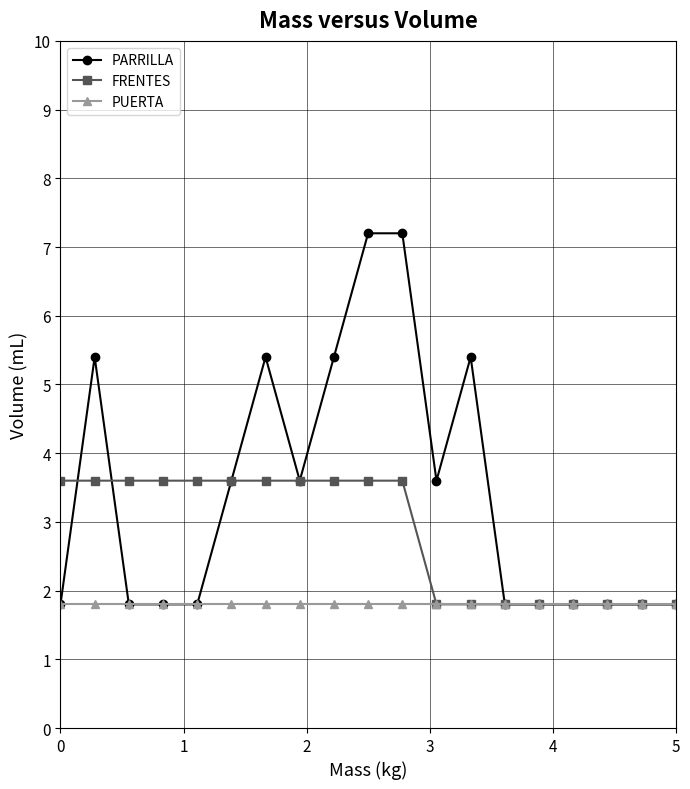

What is the value of the FRENTES point at the 15th from the left?

1.8